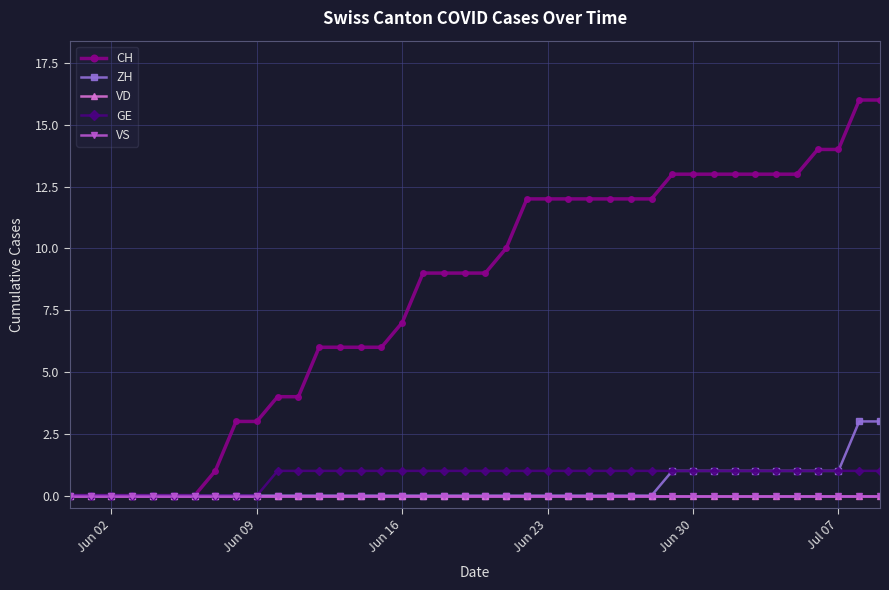

Reading left to right, what are all the values shown in this chart?

CH: 0	0	0	0	0	0	0	1	3	3	4	4	6	6	6	6	7	9	9	9	9	10	12	12	12	12	12	12	12	13	13	13	13	13	13	13	14	14	16	16
ZH: 0	0	0	0	0	0	0	0	0	0	0	0	0	0	0	0	0	0	0	0	0	0	0	0	0	0	0	0	0	1	1	1	1	1	1	1	1	1	3	3
VD: 0	0	0	0	0	0	0	0	0	0	0	0	0	0	0	0	0	0	0	0	0	0	0	0	0	0	0	0	0	0	0	0	0	0	0	0	0	0	0	0
GE: 0	0	0	0	0	0	0	0	0	0	1	1	1	1	1	1	1	1	1	1	1	1	1	1	1	1	1	1	1	1	1	1	1	1	1	1	1	1	1	1
VS: 0	0	0	0	0	0	0	0	0	0	0	0	0	0	0	0	0	0	0	0	0	0	0	0	0	0	0	0	0	0	0	0	0	0	0	0	0	0	0	0